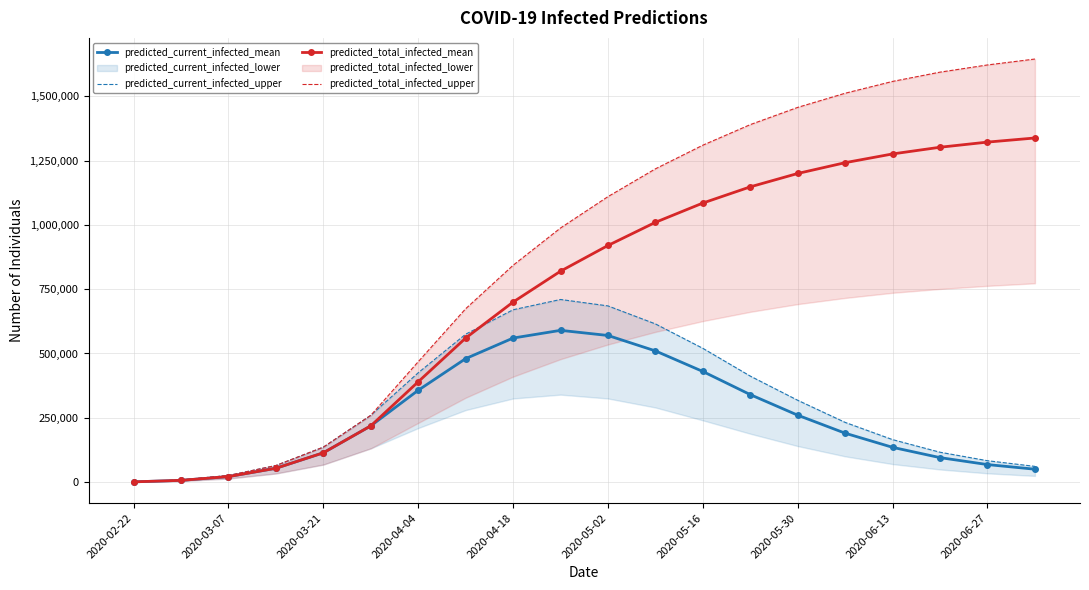

Which category has the lowest value across all series?

2020-02-22